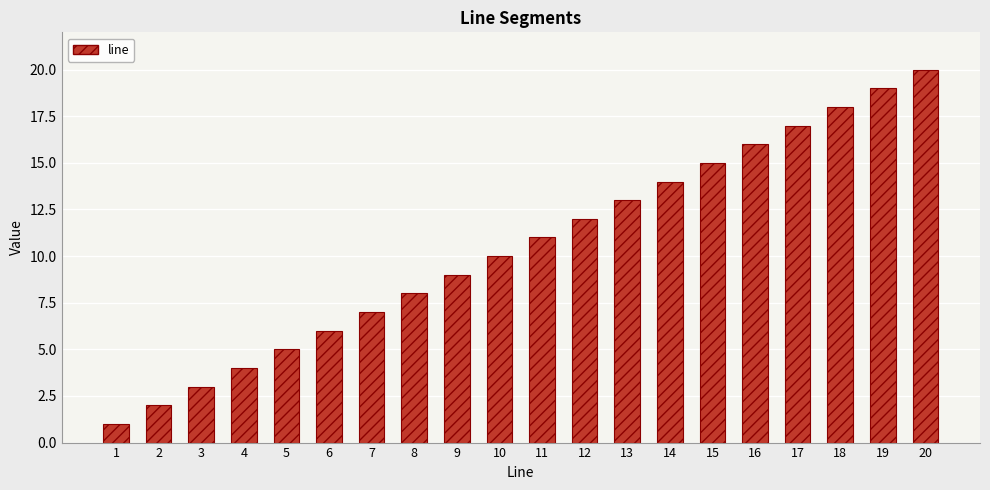

Reading left to right, list all the values displayed in this chart.

1	2	3	4	5	6	7	8	9	10	11	12	13	14	15	16	17	18	19	20